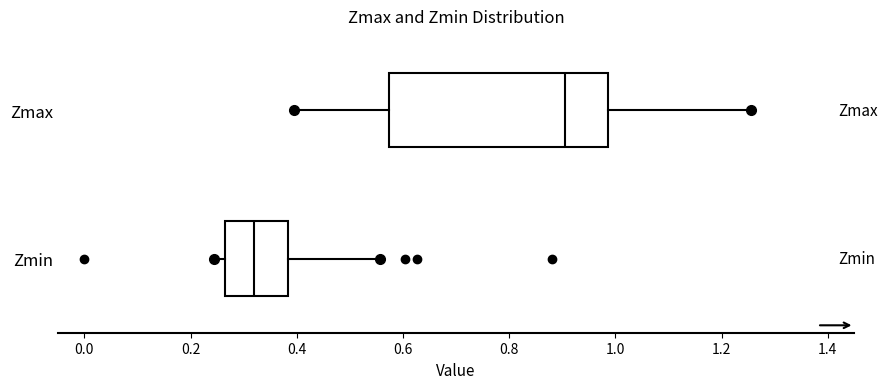

Where does the right whisker of the box for Zmax end on the x-axis? The values are not printed on the chart, so give them approximately, as read against the axis.

1.26